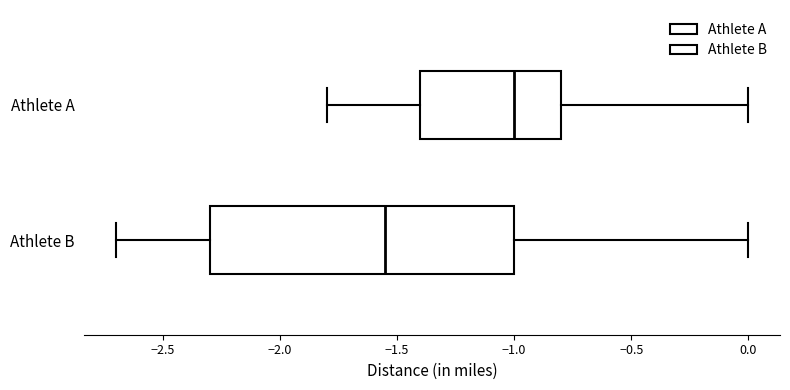

Reading bottom to top, transcribe this box plot: for each box, give where its median line is, the range the box spans, and where its two whiskers end, as read against the x-axis. The values are not printed on the chart, so give them approximately, as read against the axis.

Athlete B: median -1.55, box -2.30 to -1.00, whiskers -2.70 to 0.00
Athlete A: median -1.00, box -1.40 to -0.80, whiskers -1.80 to 0.00